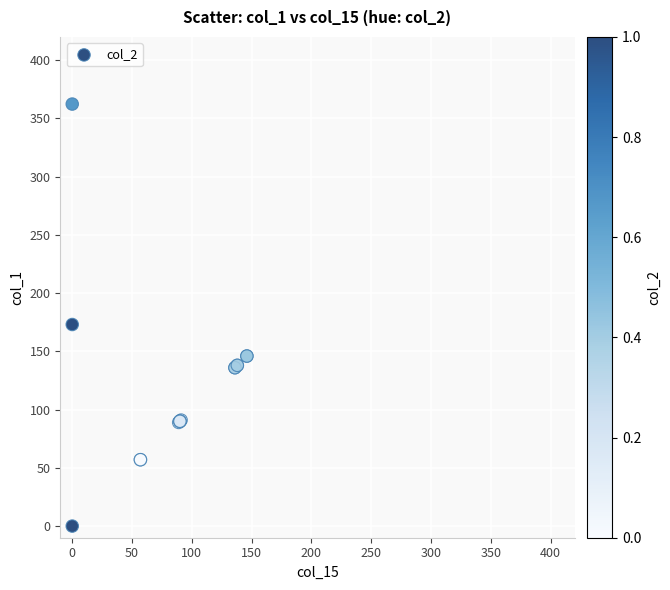

What Y value in the scatter plot is closest to 181?

173.1